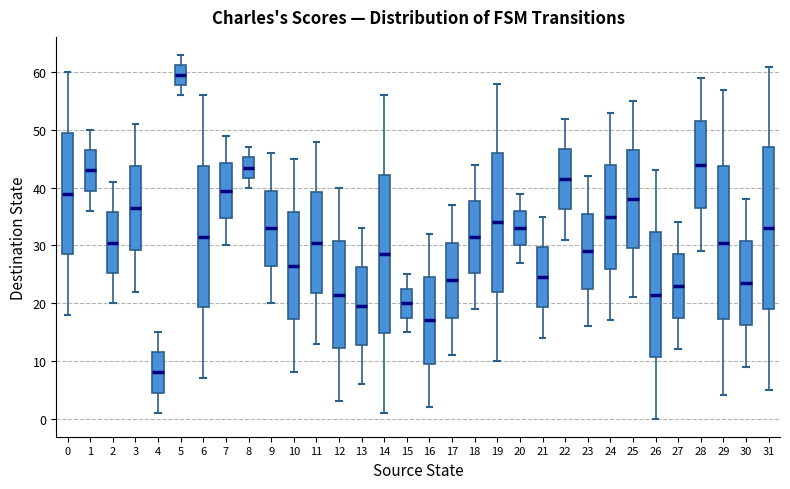

Where does the lower whisker of the box at x = 20 end on the y-axis? The values are not printed on the chart, so give them approximately, as read against the axis.

27